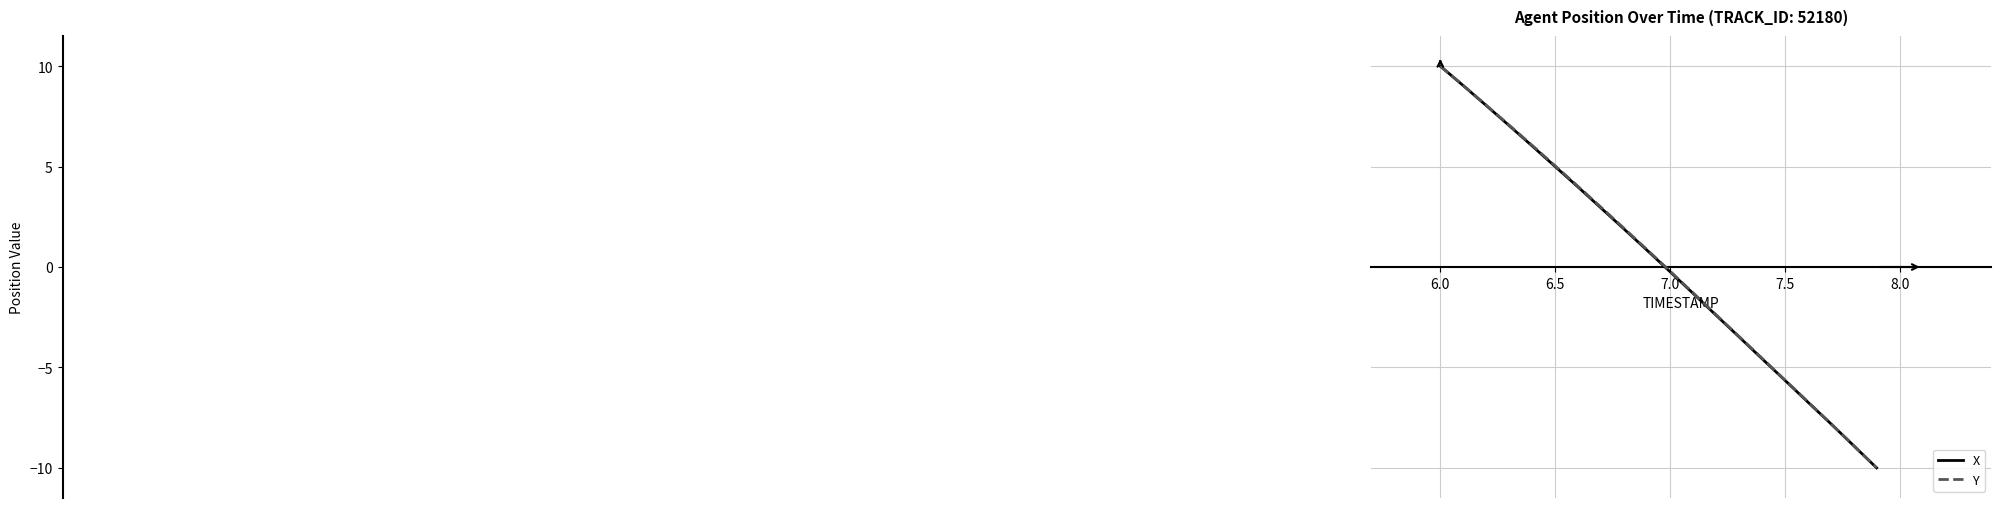

What is the highest value of the X series?

10.0